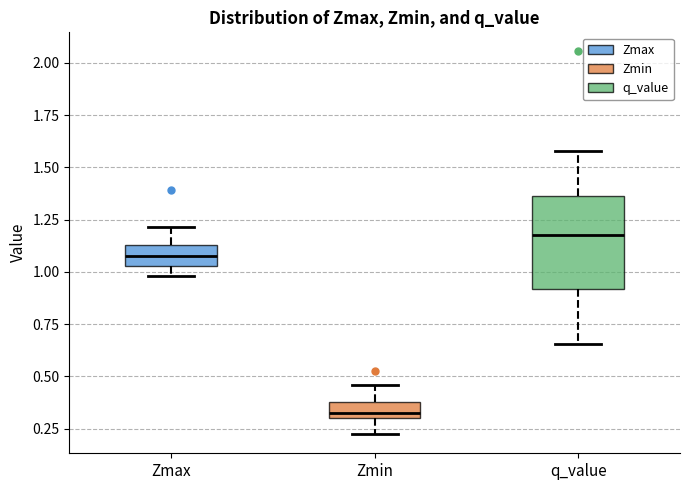

Comparing the boxes themselves (not the whiskers), which one is the tallest?

q_value